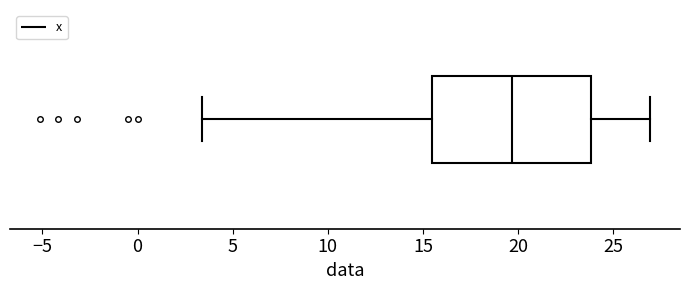

Transcribe this box plot: give where the median line is, the range the box spans, and where the two whiskers end, as read against the x-axis. The values are not printed on the chart, so give them approximately, as read against the axis.

median 19.5, box 15.5 to 24.0, whiskers 3.5 to 27.0